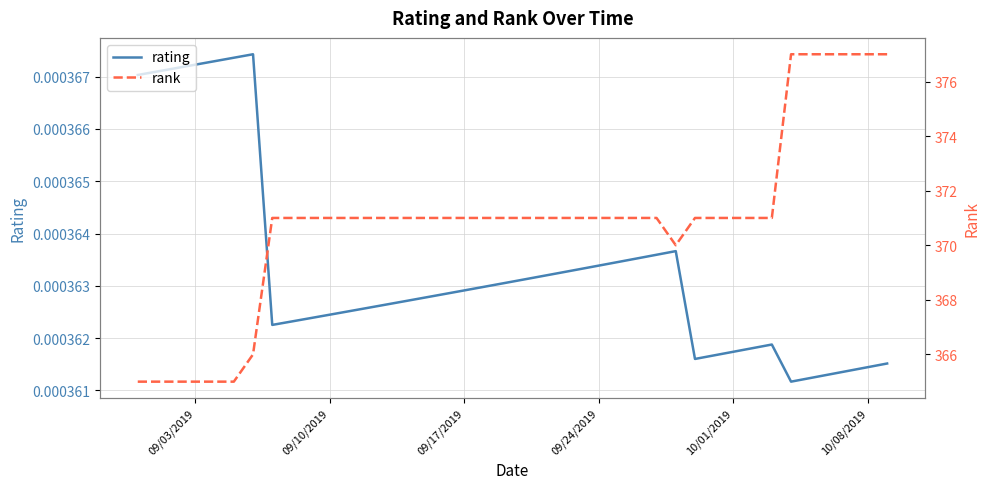

What is the value of the rank point at the 34th from the left?

371.0